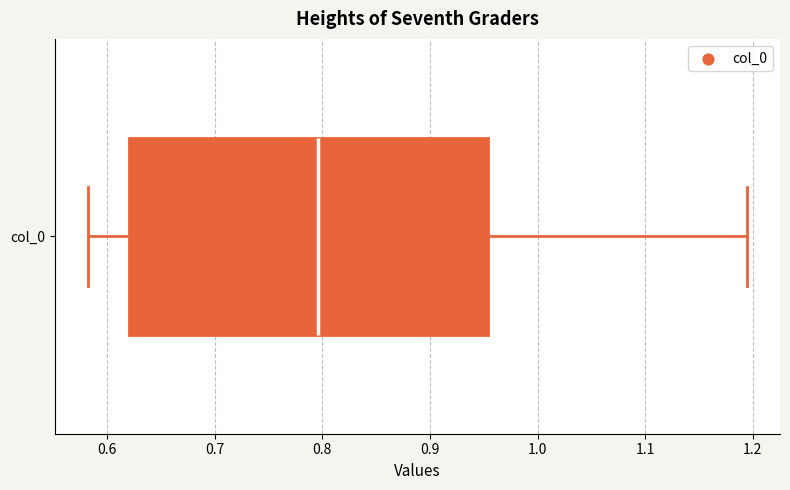

Read this box plot against the x-axis: the position of the median line, the range covered by the box, and the ends of both whiskers. The values are not printed on the chart, so give them approximately, as read against the axis.

median 0.80, box 0.62 to 0.95, whiskers 0.58 to 1.19